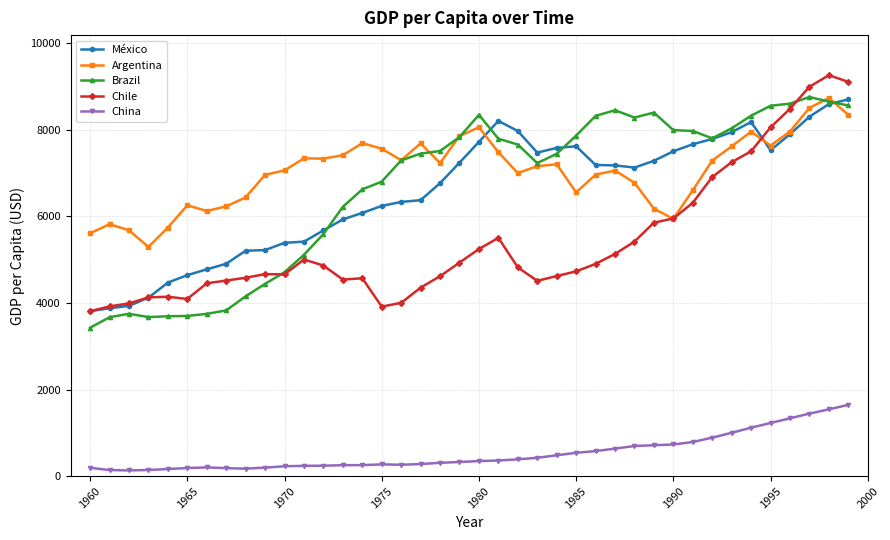

True or false: Chile has more than 0 interior local peaks.

True